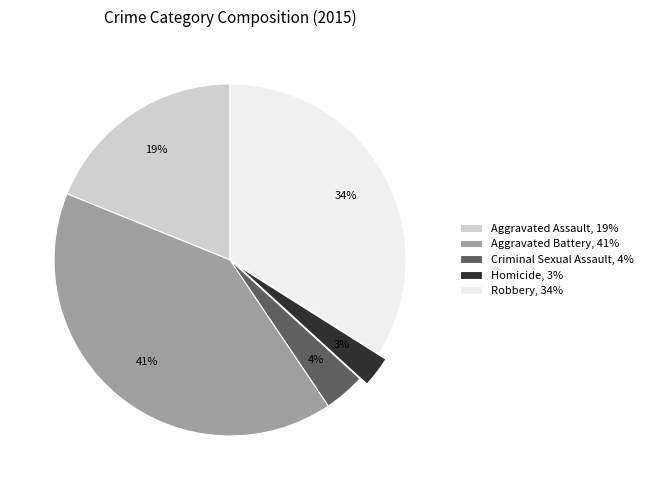

Which slice is the largest?

Aggravated Battery